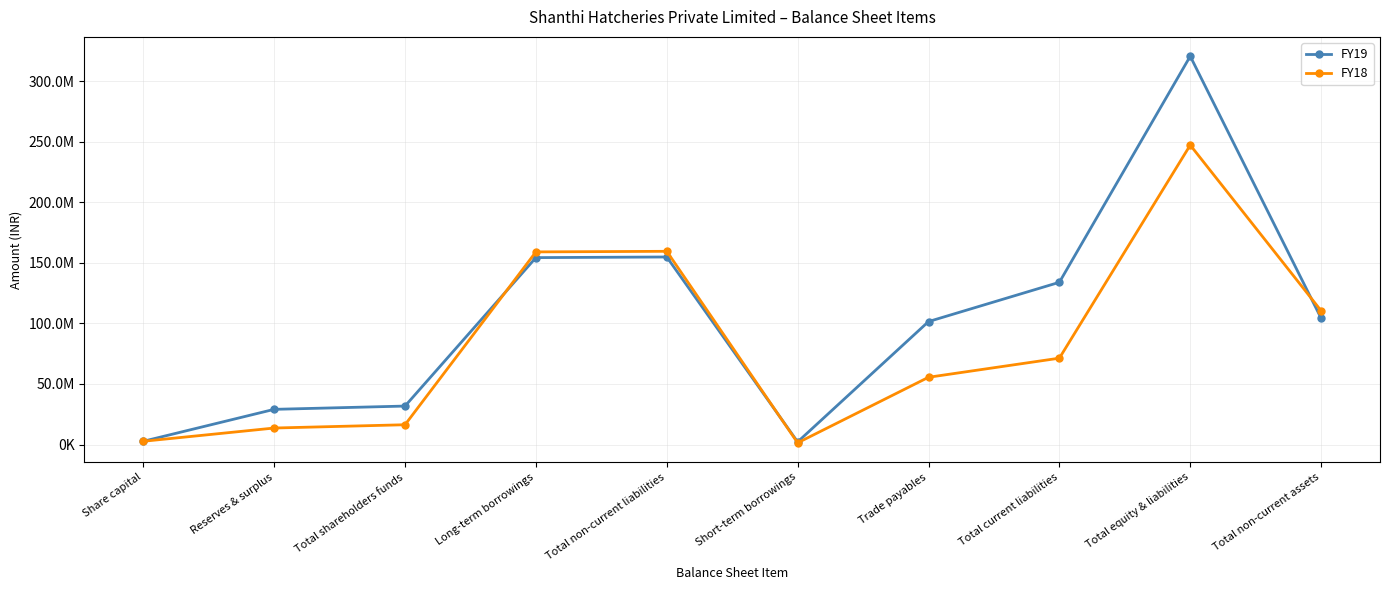

True or false: FY18 has a value of 110463777 at Total non-current assets.

True